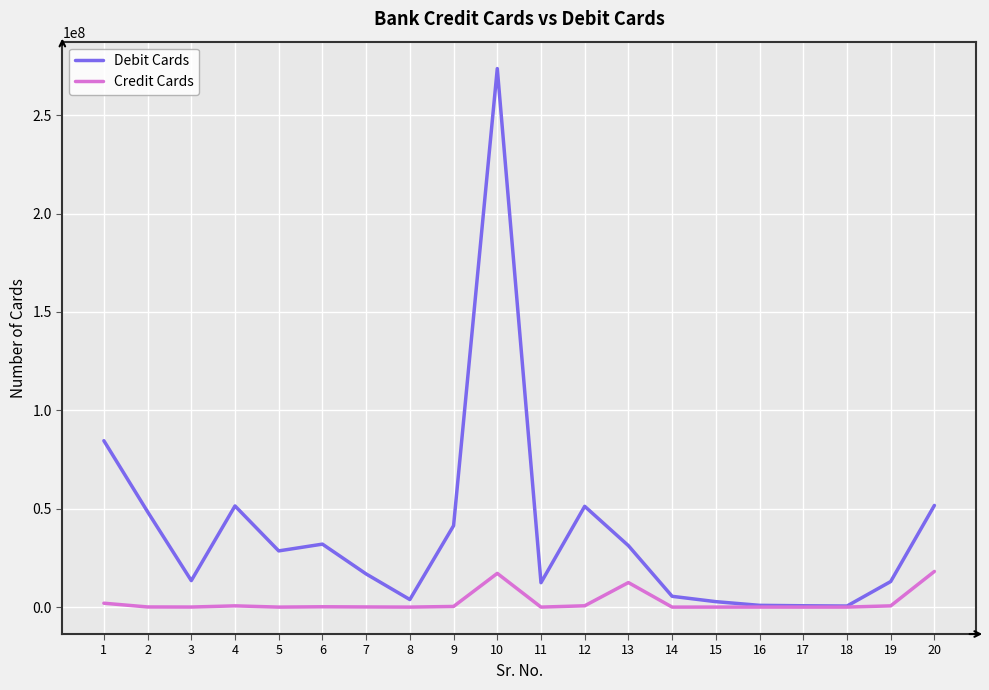

Does the chart display data point markers on the line(s)?

No